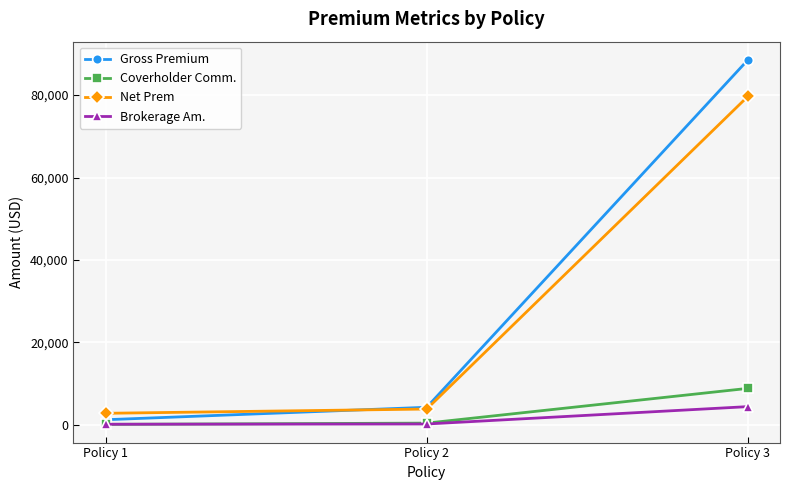

What is the sum of all Coverholder Comm. values?

9406.3